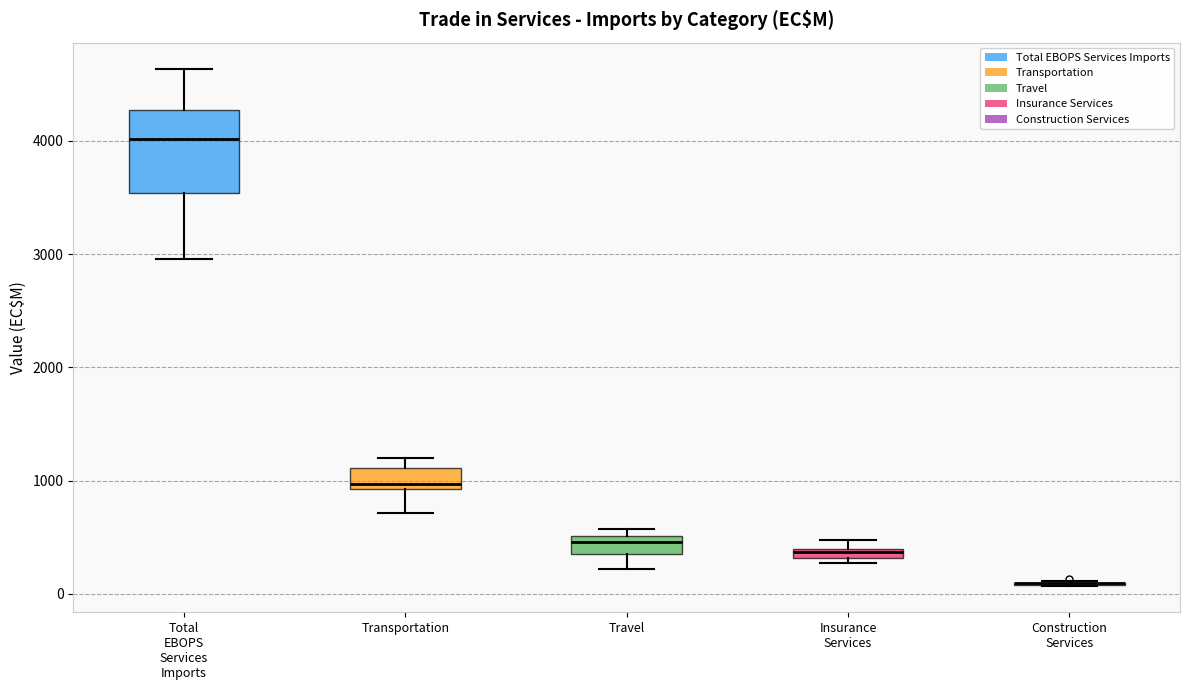

Which box is the tallest, from its lower edge to its upper edge?

Total EBOPS Services Imports